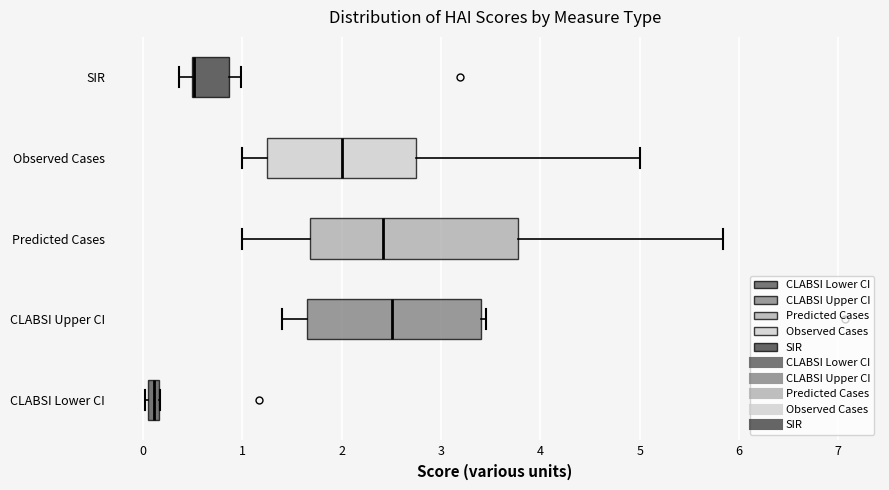

Where does the right whisker of the box for SIR end on the x-axis? The values are not printed on the chart, so give them approximately, as read against the axis.

1.0